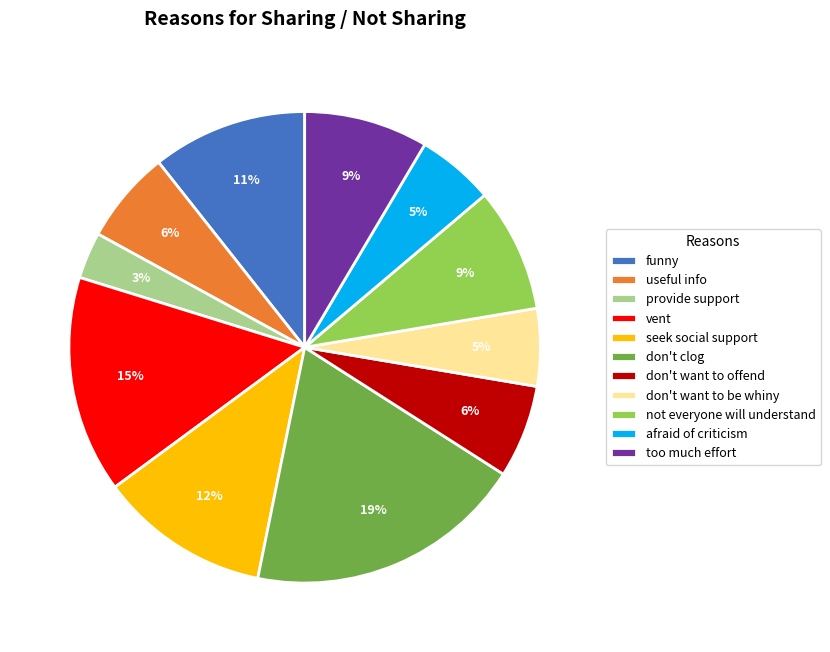

Is the sum of vent and don't clog greater than half?

No